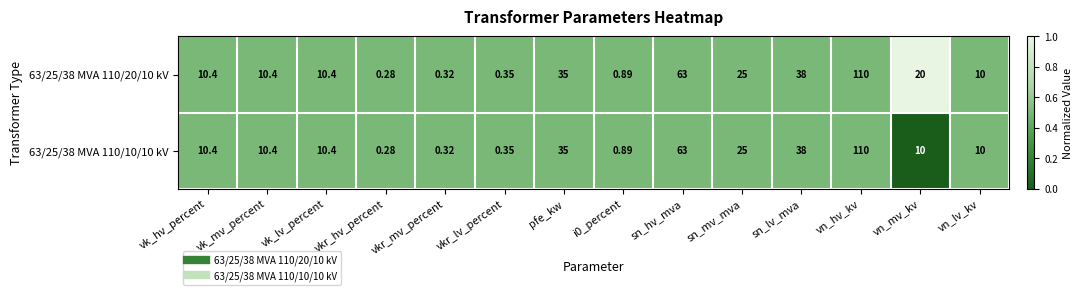

At which label does 63/25/38 MVA 110/20/10 kV first exceed 10?

vk_hv_percent